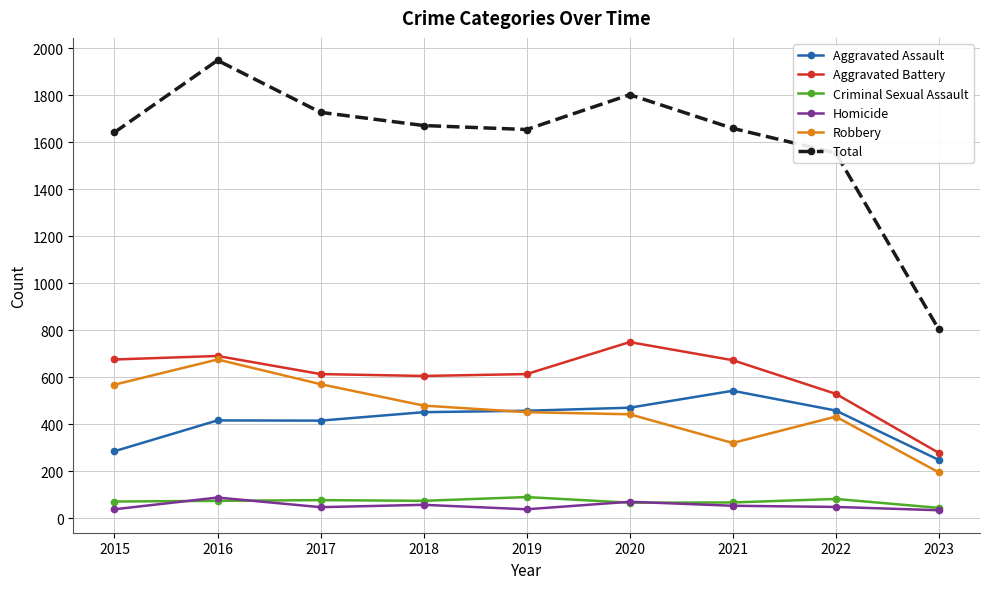

What is the difference between the maximum and second lowest values in the Total series?

394